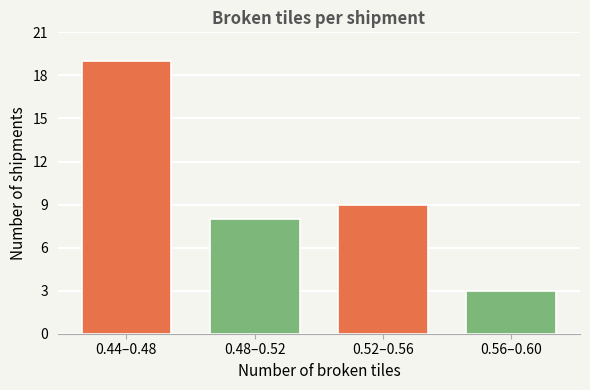

Reading left to right, what are all the values shown in this chart?

0.44–0.48=19	0.48–0.52=8	0.52–0.56=9	0.56–0.60=3